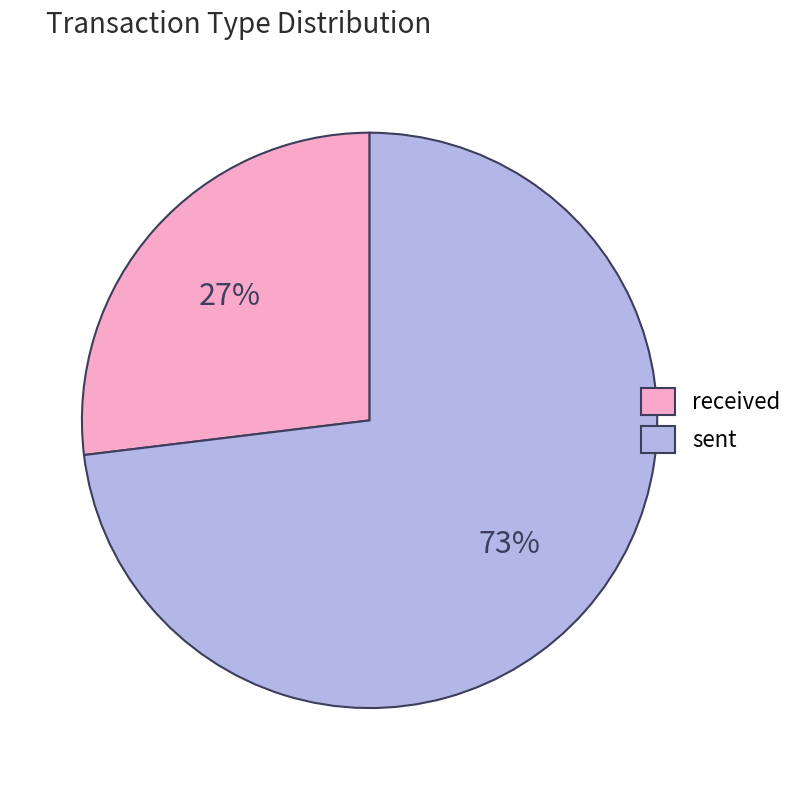

How many slices are in this pie chart?

2